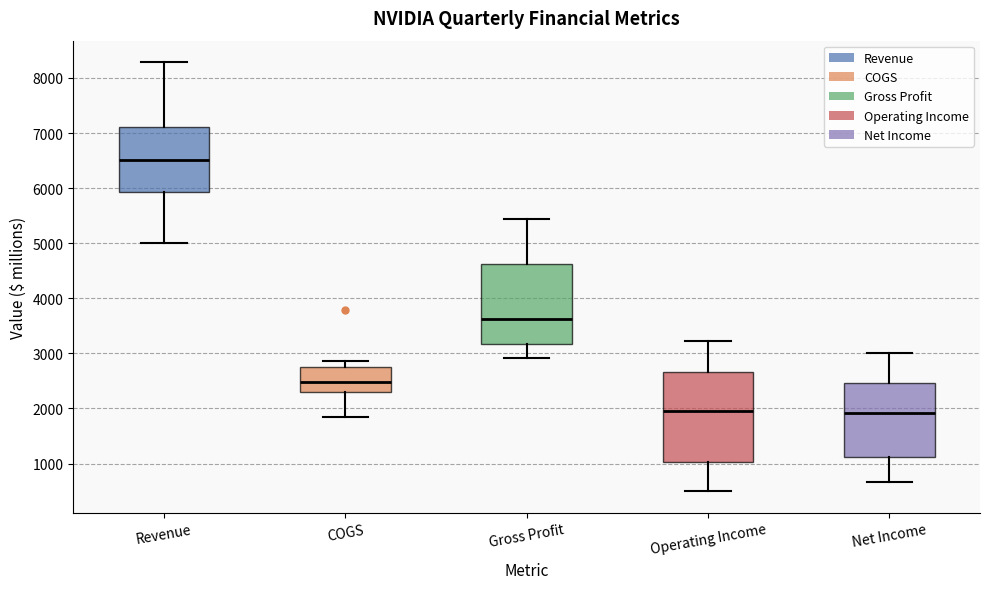

Reading left to right, transcribe this box plot: for each box, give where its median line is, the range the box spans, and where its two whiskers end, as read against the y-axis. The values are not printed on the chart, so give them approximately, as read against the axis.

Revenue: median 6500, box 5900 to 7100, whiskers 5000 to 8300
COGS: median 2500, box 2300 to 2800, whiskers 1800 to 2900
Gross Profit: median 3600, box 3200 to 4600, whiskers 2900 to 5400
Operating Income: median 2000, box 1000 to 2700, whiskers 500 to 3200
Net Income: median 1900, box 1100 to 2500, whiskers 700 to 3000